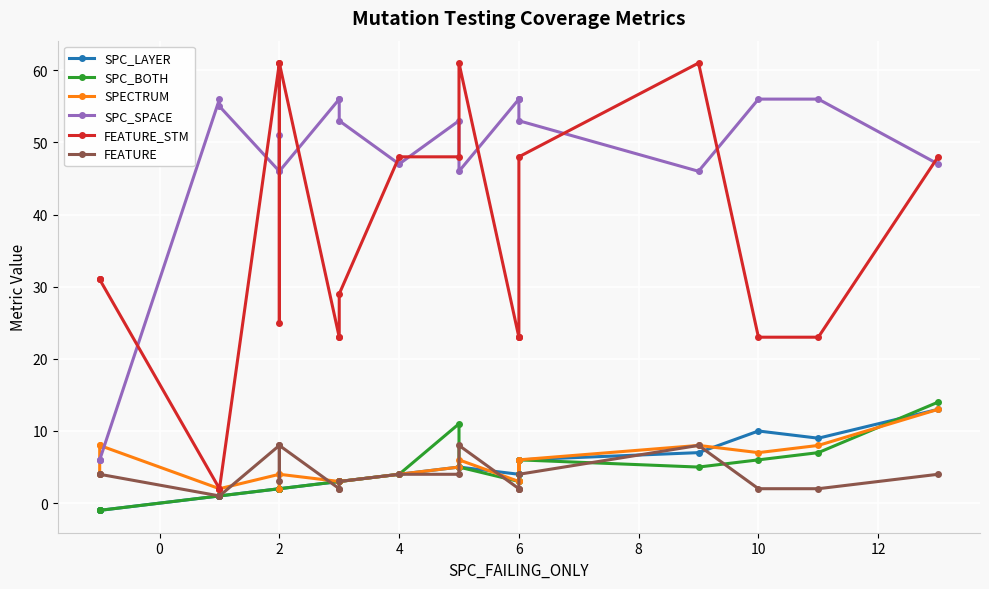

True or false: SPC_LAYER has more than 1 points higher than both neighbors.

True